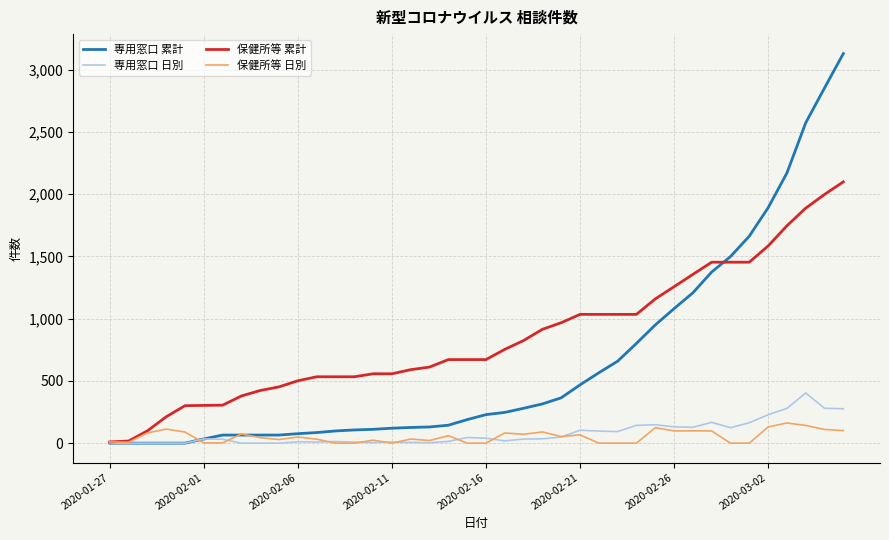

Which series has the largest total across all categories?

保健所等 累計